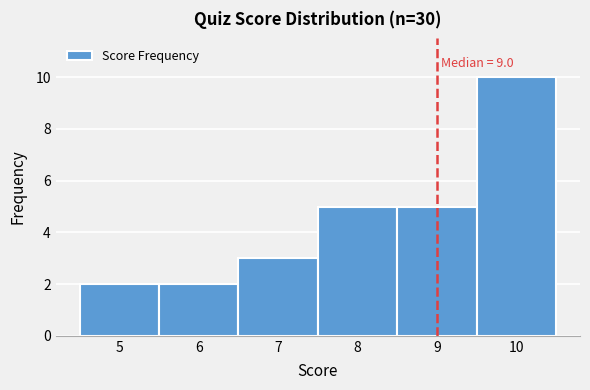

Over which range of the x-axis is the bar tallest?

9.5 to 10.5